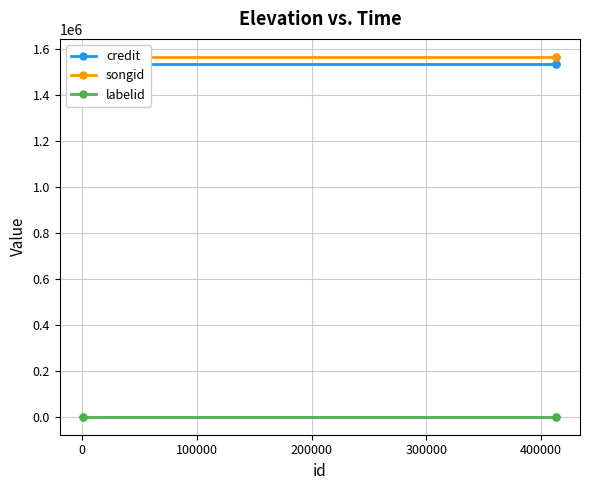

True or false: credit and songid cross at least once.

False